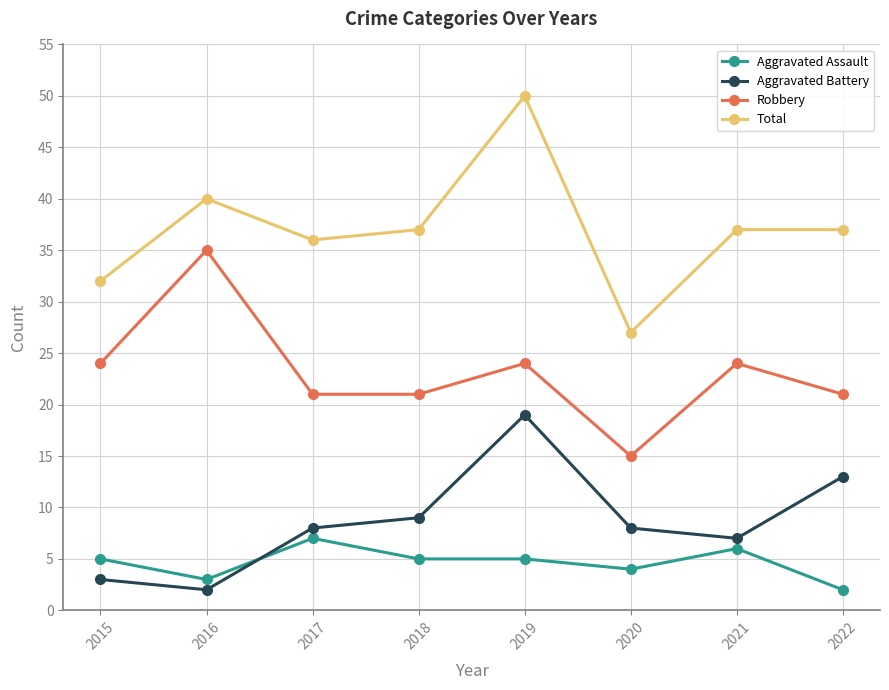

Which category has the lowest value in the Robbery series?

2020